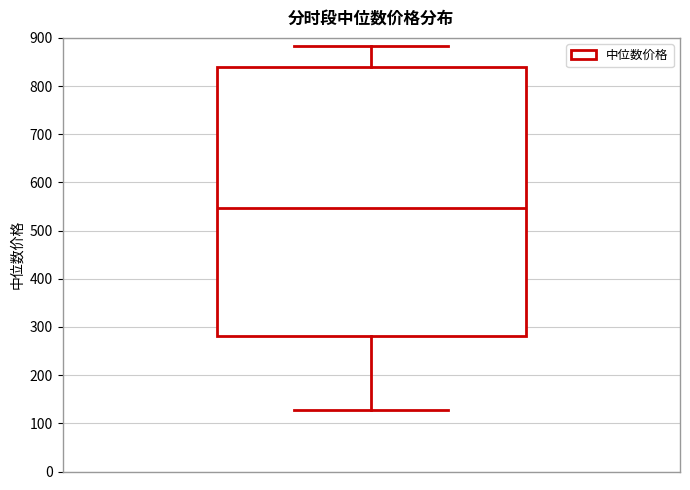

Where does the upper whisker of the box end on the y-axis? The values are not printed on the chart, so give them approximately, as read against the axis.

880